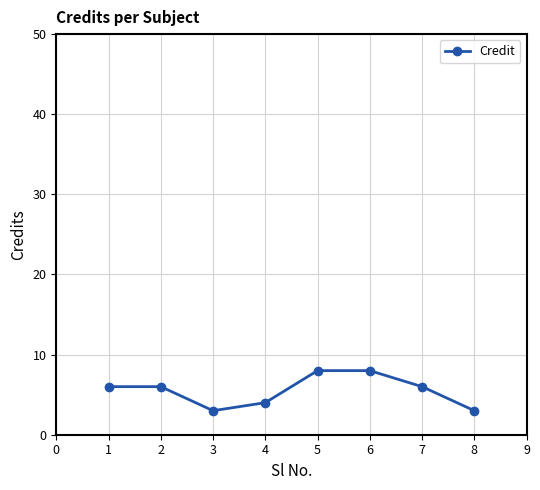

What is the maximum value shown in the chart?

8